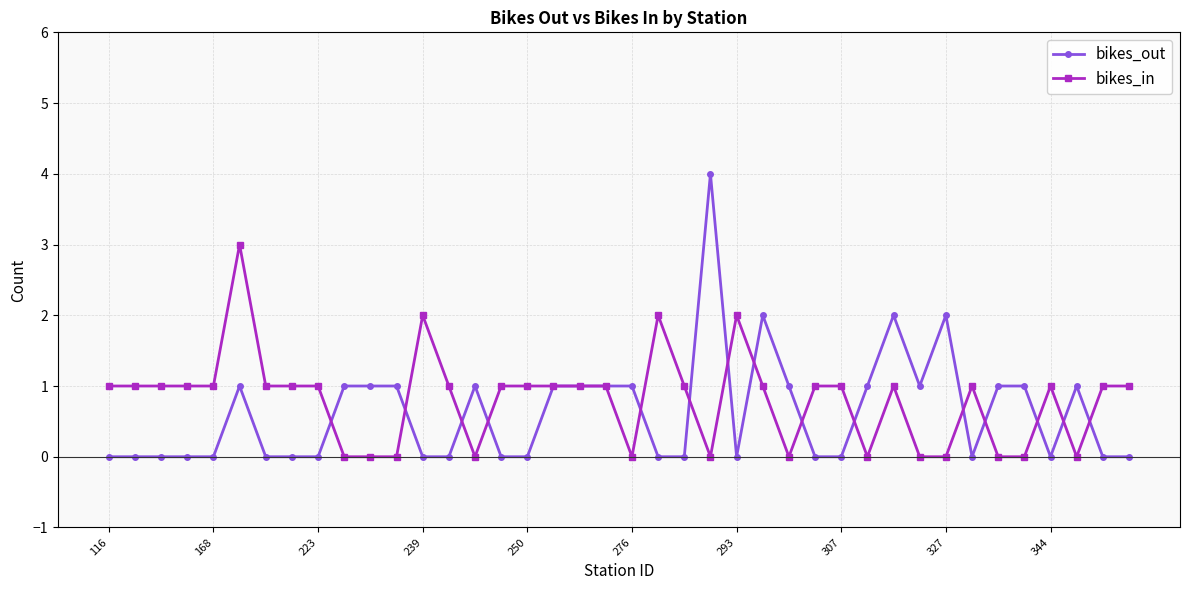

List the series in order of their peak value, highest first.

bikes_out, bikes_in